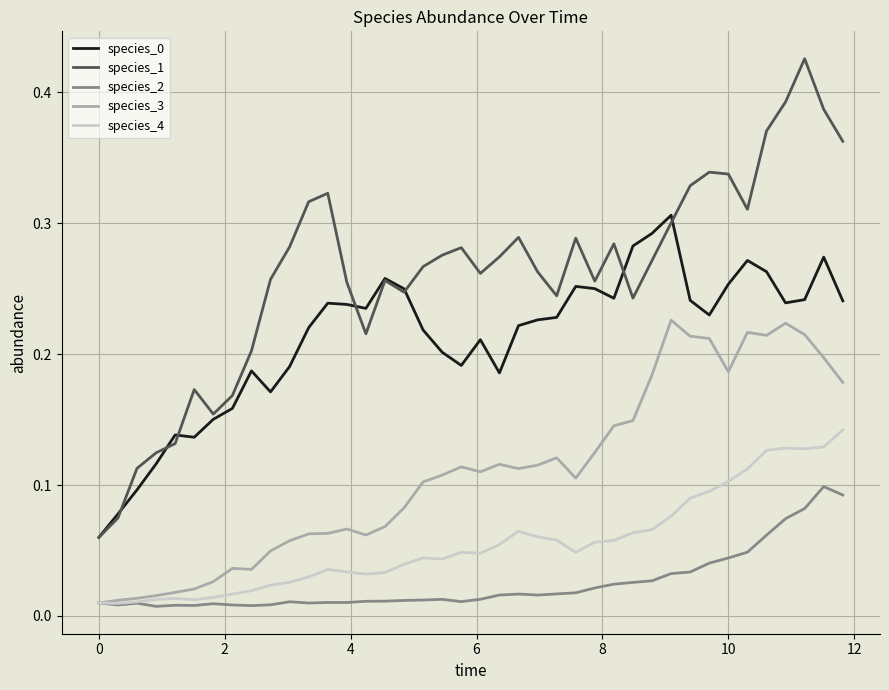

True or false: species_0 and species_3 cross at least once.

False